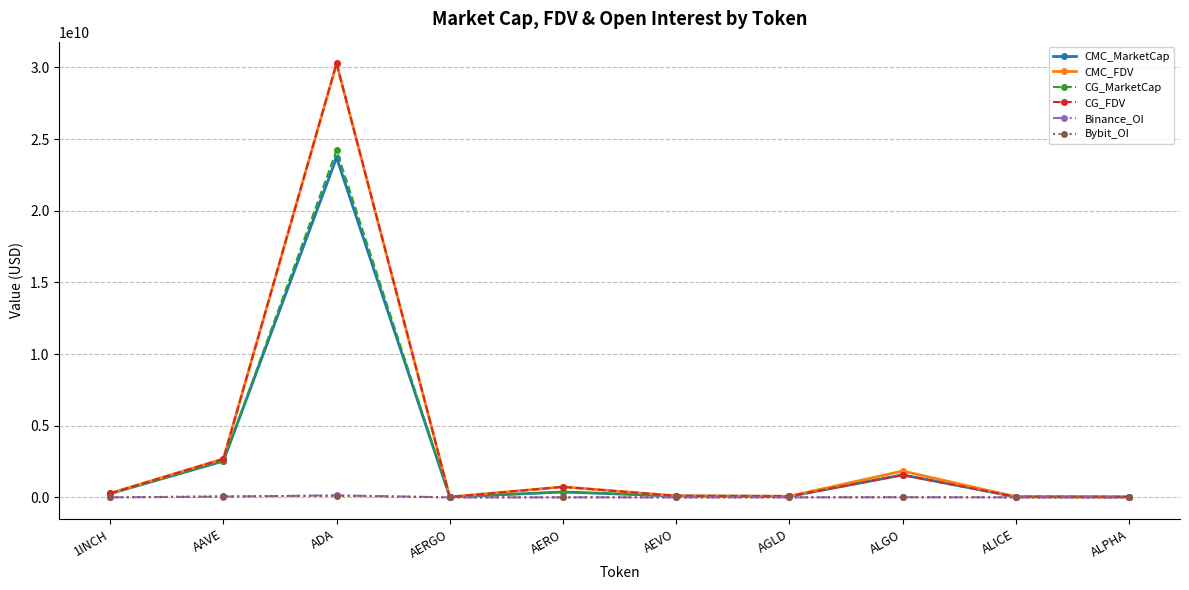

What is the maximum value shown in the chart?

30279955520.0